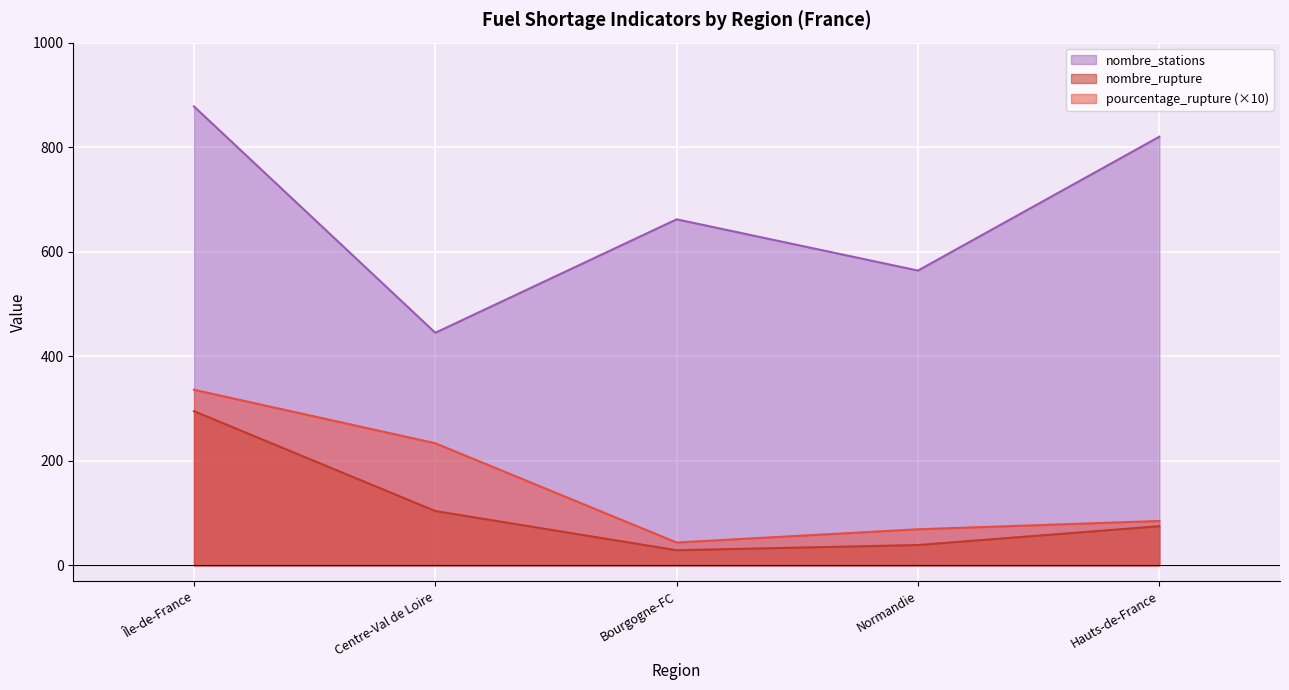

At which category does nombre_stations reach its first local peak?

Bourgogne-FC